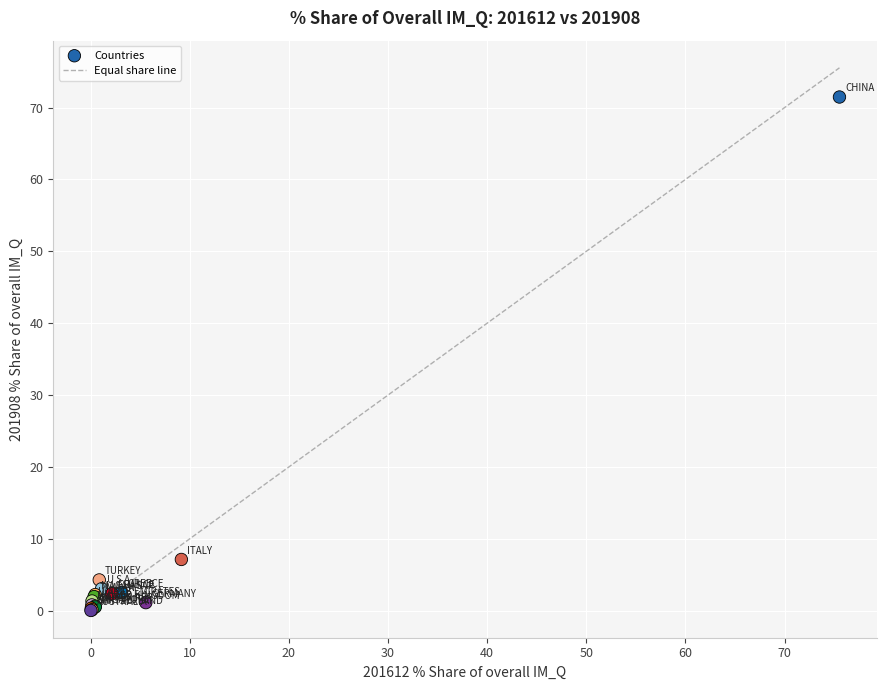

What Y value in the scatter plot is closest to 35?

7.1